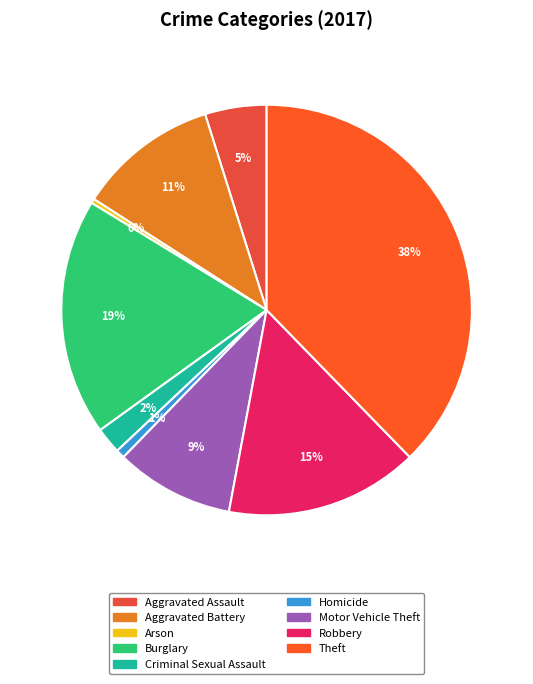

To the nearest percent, what is the difference between the Motor Vehicle Theft and Homicide slice percentages?

9%